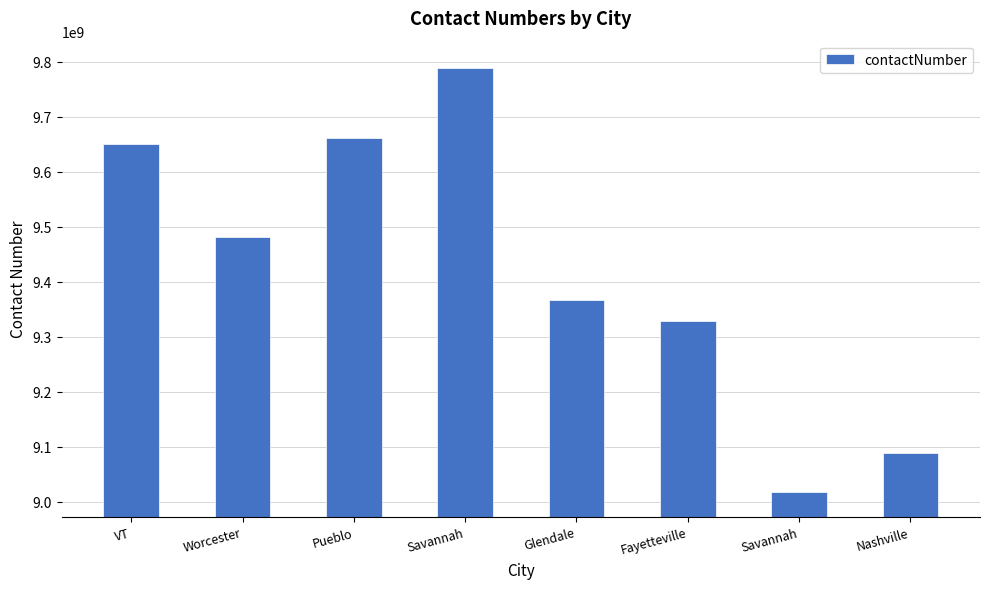

What is the difference between the values at Savannah and Nashville?

699824492